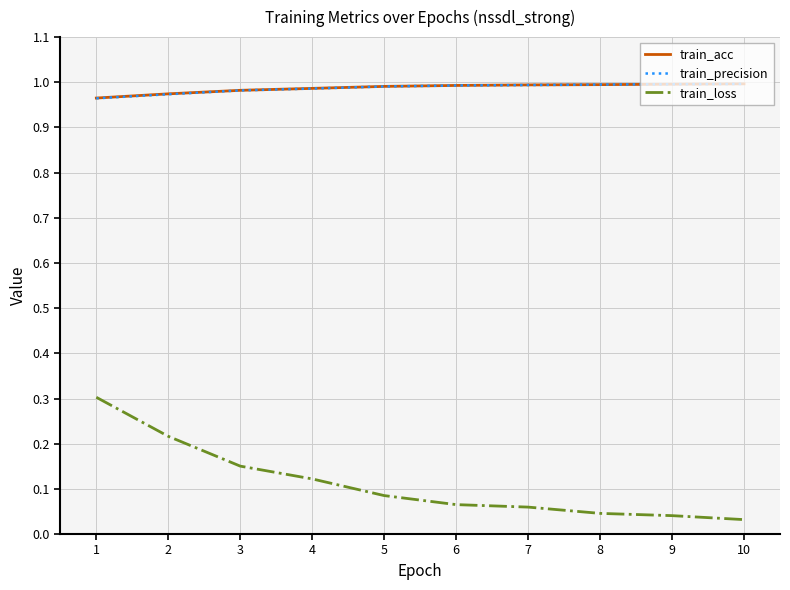

True or false: train_loss has a value of 0.0 at 5.

False